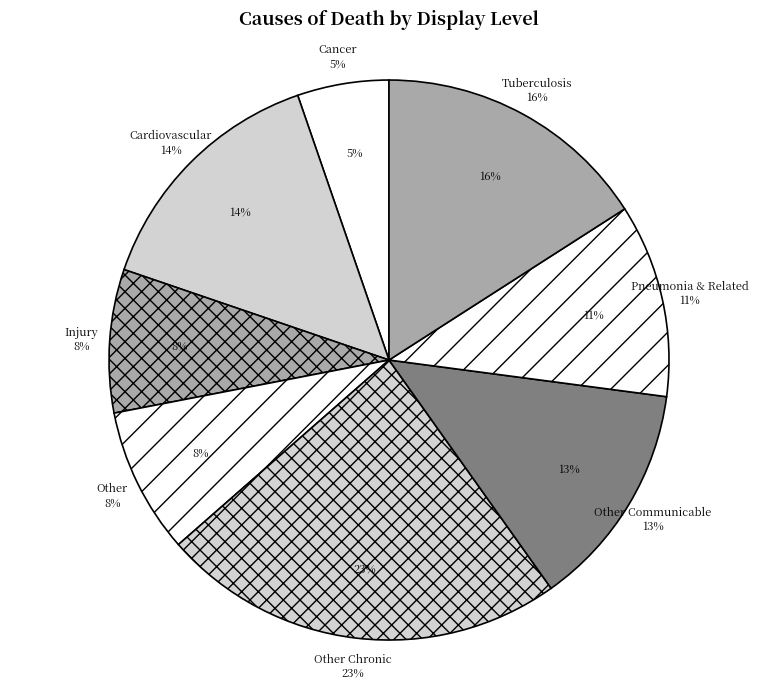

The Cancer slice represents 1% of the pie. True or false?

False